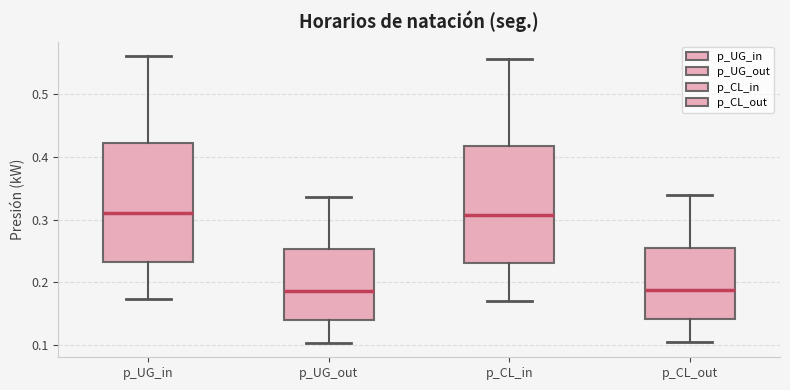

Reading left to right, transcribe this box plot: for each box, give where its median line is, the range the box spans, and where its two whiskers end, as read against the y-axis. The values are not printed on the chart, so give them approximately, as read against the axis.

p_UG_in: median 0.31, box 0.23 to 0.42, whiskers 0.17 to 0.56
p_UG_out: median 0.19, box 0.14 to 0.25, whiskers 0.10 to 0.34
p_CL_in: median 0.31, box 0.23 to 0.42, whiskers 0.17 to 0.55
p_CL_out: median 0.19, box 0.14 to 0.26, whiskers 0.10 to 0.34